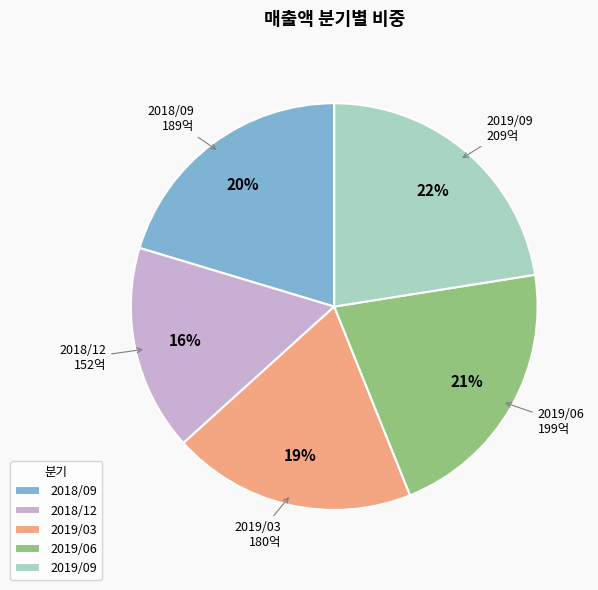

To the nearest percent, what is the difference between the 2019/03 and 2018/12 slice percentages?

3%